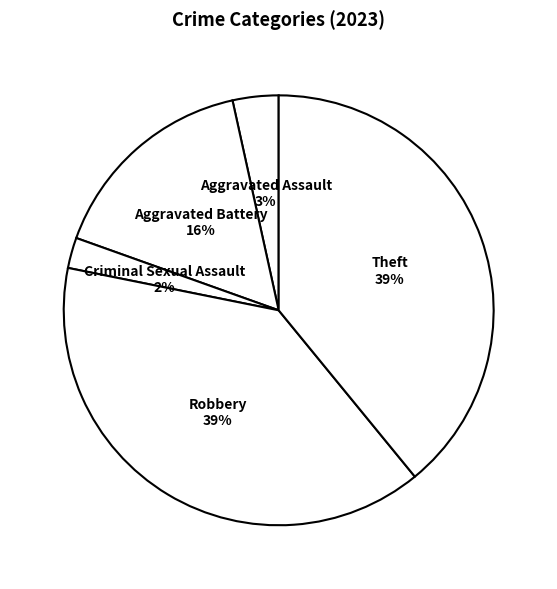

Is the sum of Robbery and Criminal Sexual Assault greater than half?

No